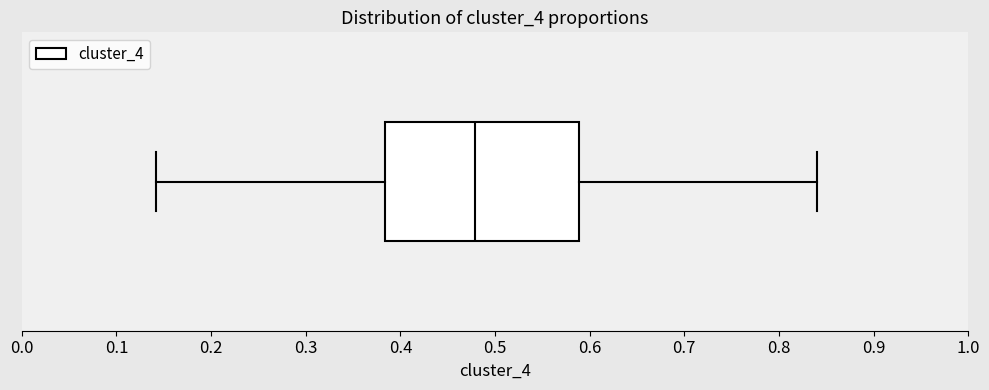

Read this box plot against the x-axis: the position of the median line, the range covered by the box, and the ends of both whiskers. The values are not printed on the chart, so give them approximately, as read against the axis.

median 0.48, box 0.38 to 0.59, whiskers 0.14 to 0.84